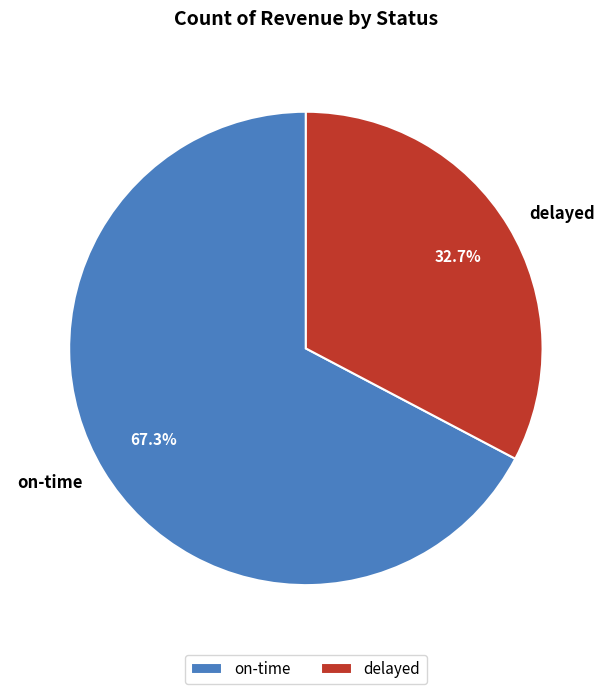

What is the ratio of the value at on-time to the value at delayed?

2.1